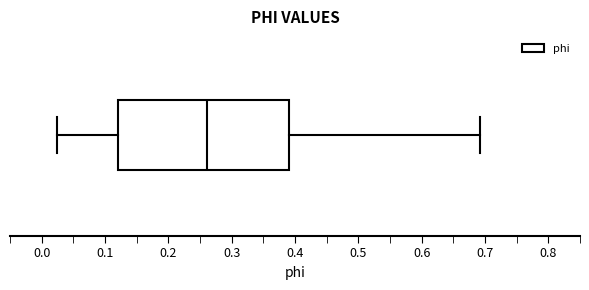

Read this box plot against the x-axis: the position of the median line, the range covered by the box, and the ends of both whiskers. The values are not printed on the chart, so give them approximately, as read against the axis.

median 0.26, box 0.12 to 0.39, whiskers 0.02 to 0.69